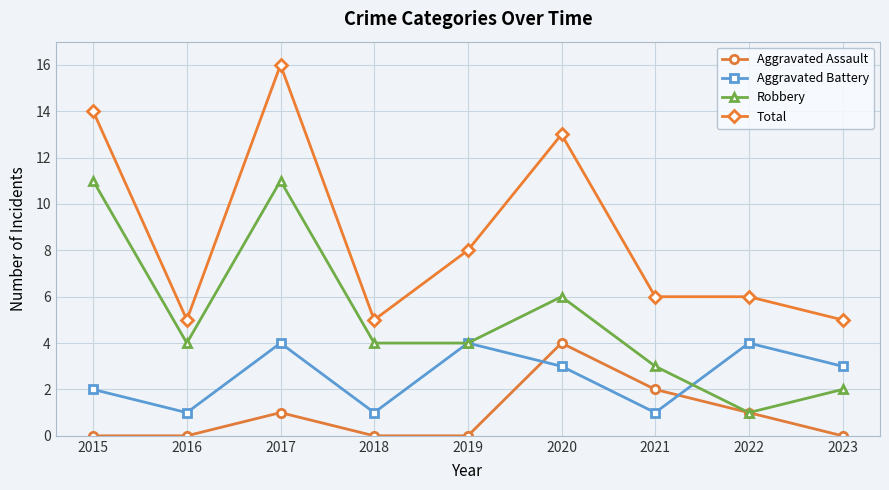

What is the spread (max minus min) of values at 2019?

8